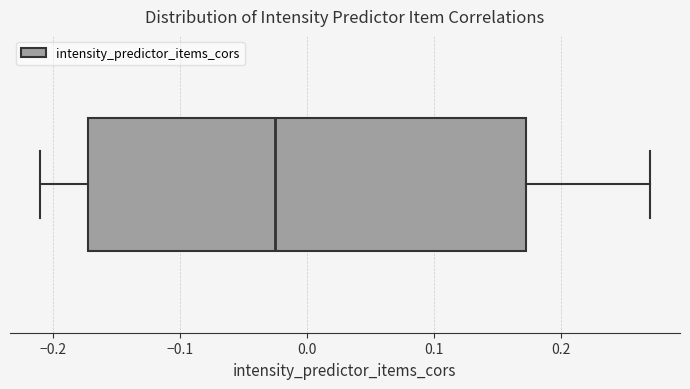

Read this box plot against the x-axis: the position of the median line, the range covered by the box, and the ends of both whiskers. The values are not printed on the chart, so give them approximately, as read against the axis.

median -0.02, box -0.17 to 0.17, whiskers -0.21 to 0.27